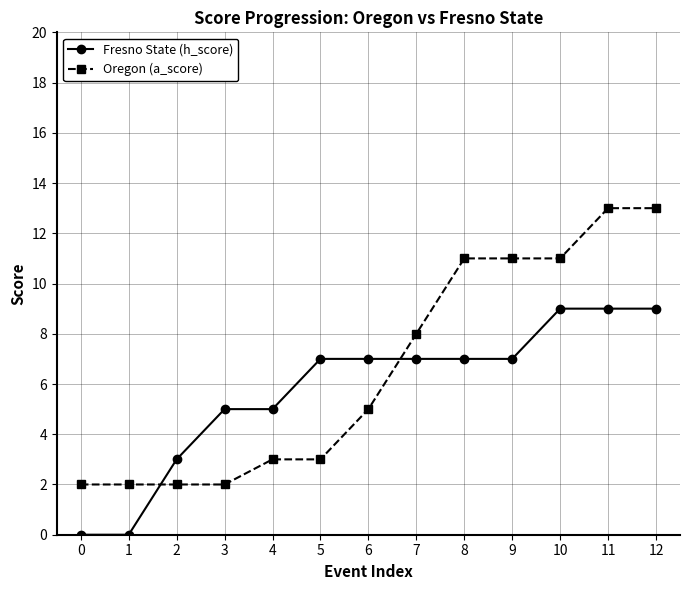

Does the chart have visible grid lines?

Yes